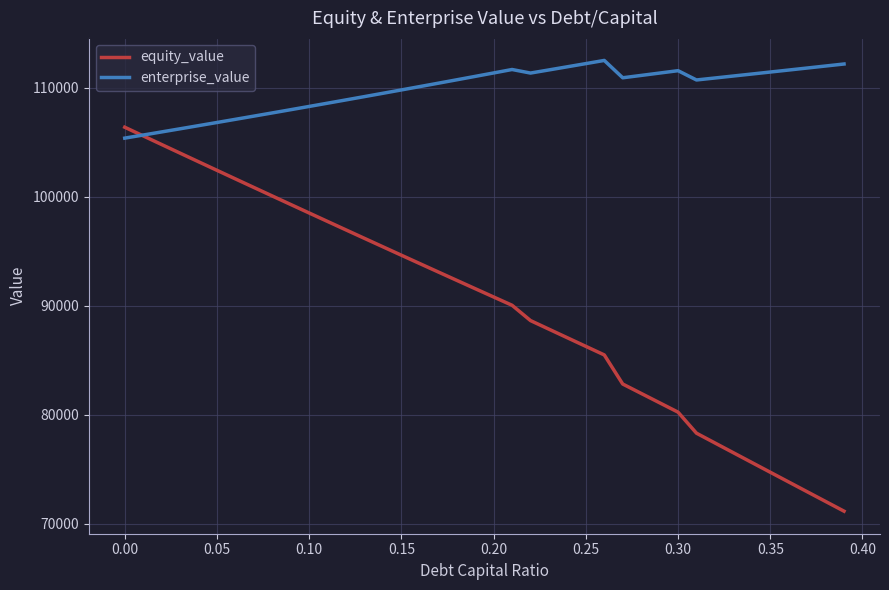

List the series in order of their overall mean, highest first.

enterprise_value, equity_value